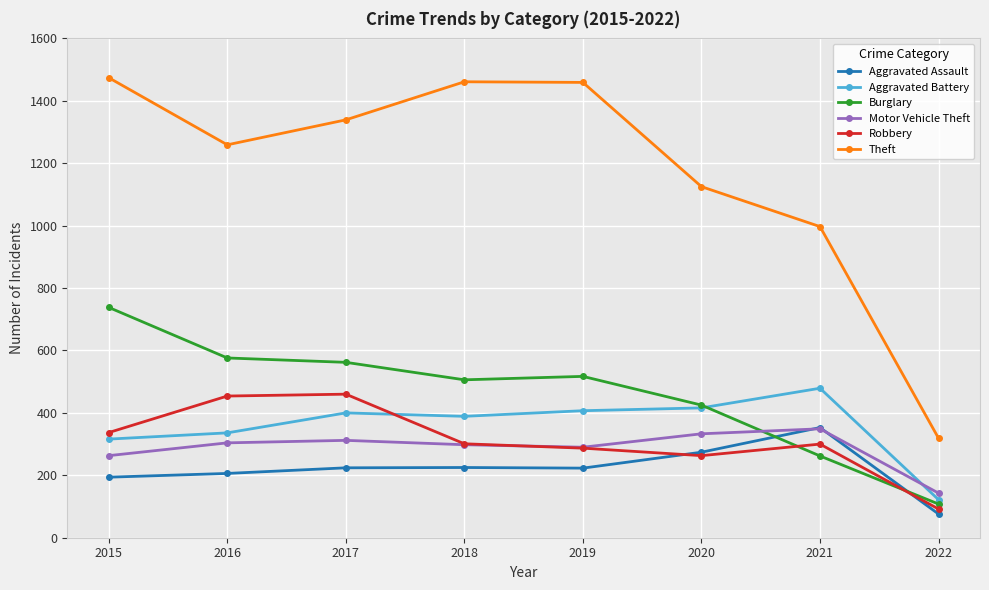

True or false: Motor Vehicle Theft has more than 1 points higher than both neighbors.

True